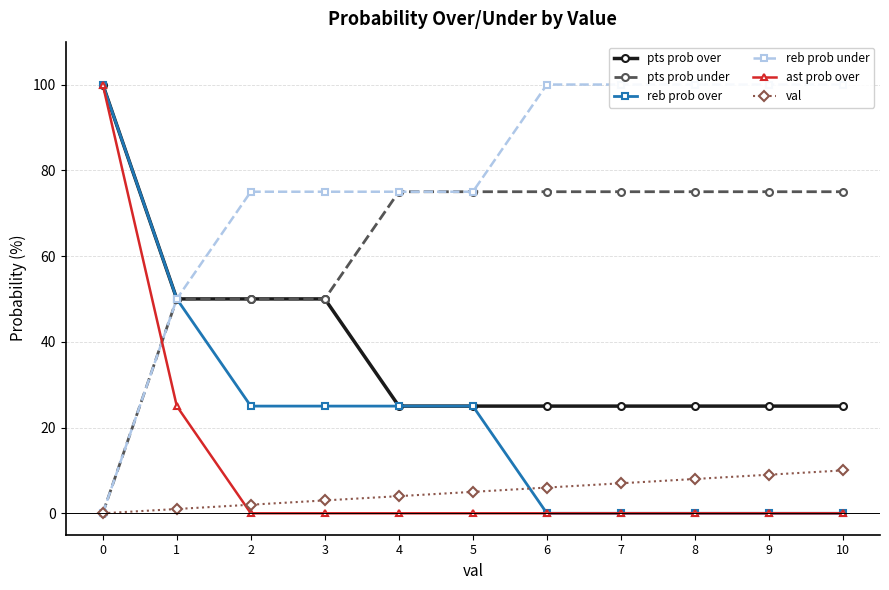

What are all the series names shown in the legend?

pts prob over, pts prob under, reb prob over, reb prob under, ast prob over, val